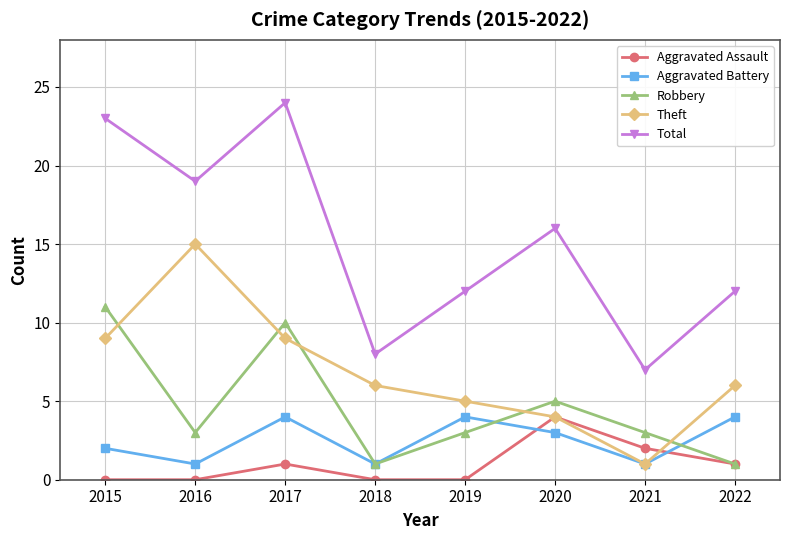

At how many categories does at least one series exceed 14?

4